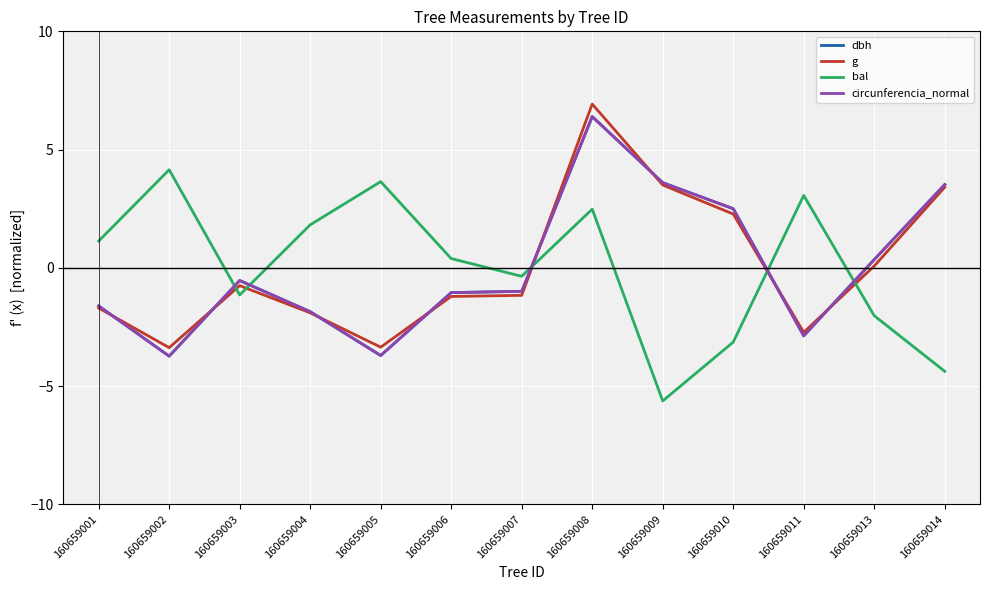

Reading right to left, extract all data points from this chart.

dbh: 3.5	0.3	-2.9	2.5	3.6	6.4	-1.0	-1.0	-3.7	-1.9	-0.5	-3.7	-1.6
g: 3.4	0.1	-2.7	2.3	3.5	6.9	-1.2	-1.2	-3.4	-1.9	-0.8	-3.4	-1.7
bal: -4.4	-2.0	3.1	-3.1	-5.6	2.5	-0.4	0.4	3.6	1.8	-1.1	4.1	1.1
circunferencia_normal: 3.5	0.3	-2.9	2.5	3.6	6.4	-1.0	-1.0	-3.7	-1.9	-0.5	-3.7	-1.6